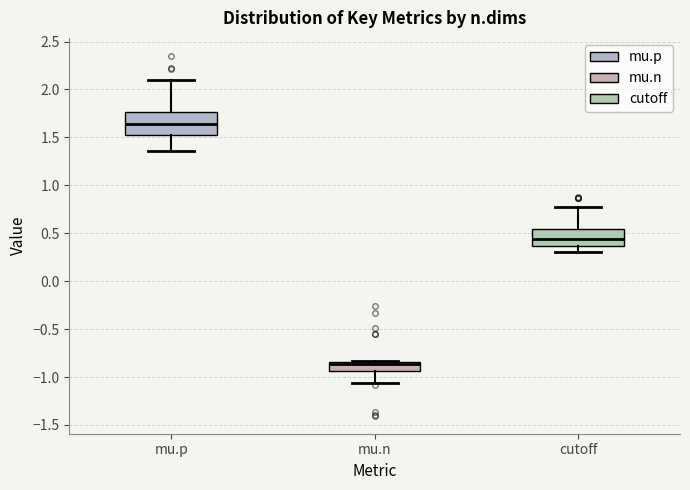

Reading left to right, transcribe this box plot: for each box, give where its median line is, the range the box spans, and where its two whiskers end, as read against the y-axis. The values are not printed on the chart, so give them approximately, as read against the axis.

mu.p: median 1.65, box 1.55 to 1.75, whiskers 1.35 to 2.10
mu.n: median -0.85 (drawn on the box's upper edge), box -0.95 to -0.85, whiskers -1.05 to -0.85
cutoff: median 0.45, box 0.35 to 0.55, whiskers 0.30 to 0.75